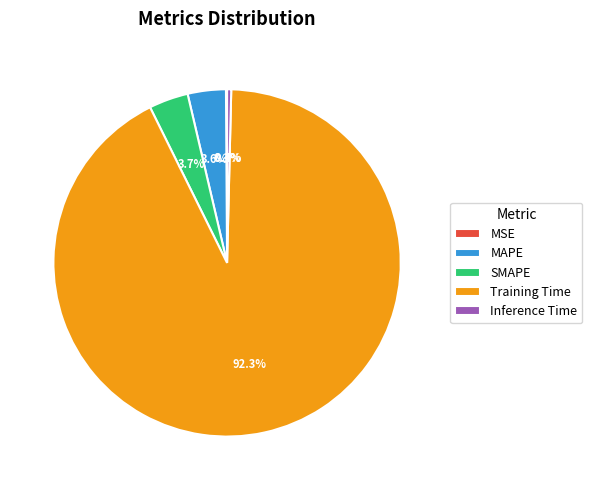

Is Training Time the majority of the pie?

Yes